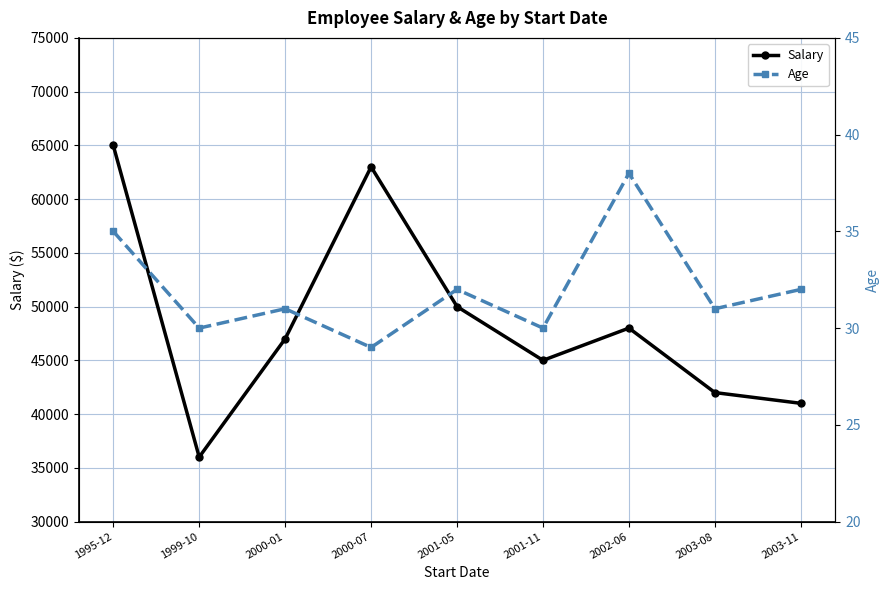

What is the sum of all Age values?

288